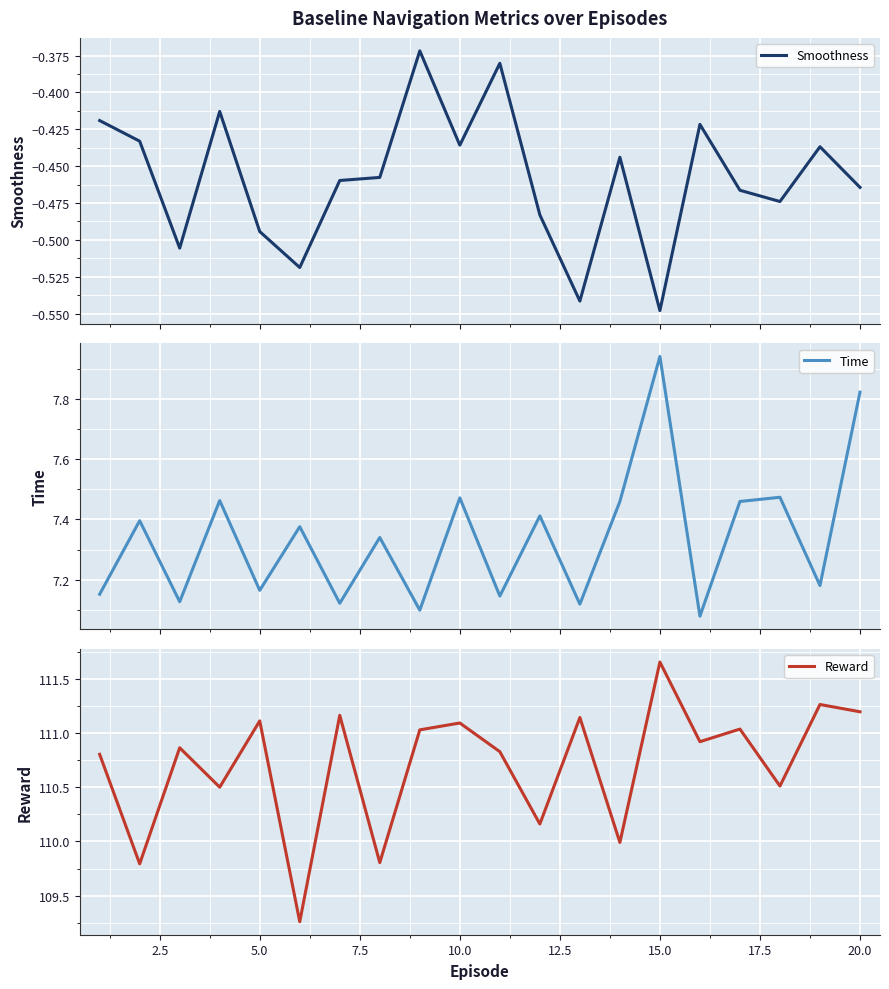

At which label does Reward reach its peak?

15.0